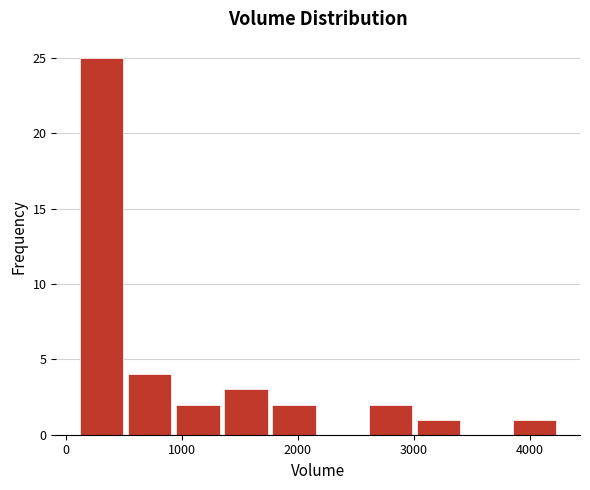

Reading left to right, list every bar in this chart as the range it spans on the x-axis followed by its height. Neither the bar edges nor the heights are printed on the chart, so give them approximately, as read against the axes.

100 to 500: 25
500 to 900: 4
900 to 1300: 2
1300 to 1800: 3
1800 to 2200: 2
2200 to 2600: 0
2600 to 3000: 2
3000 to 3400: 1
3400 to 3800: 0
3800 to 4300: 1